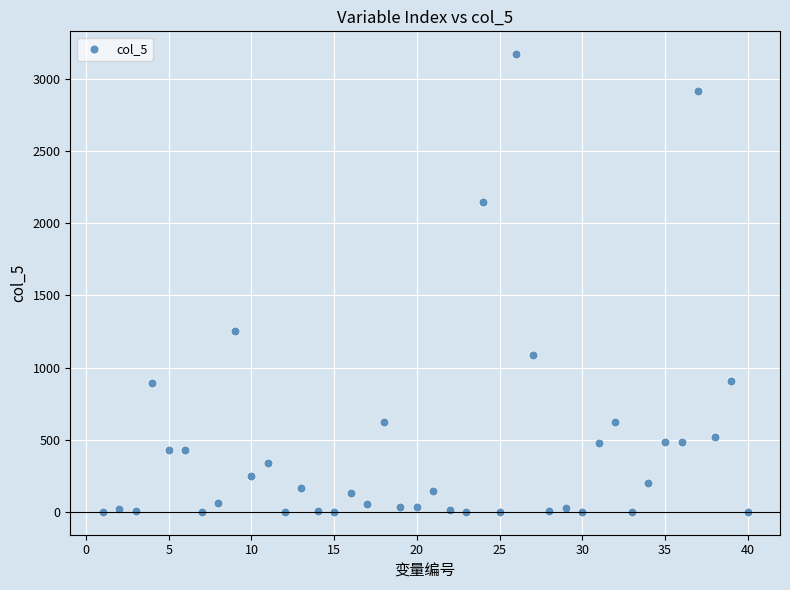

What is the range of X values (max minus min)?

39.0